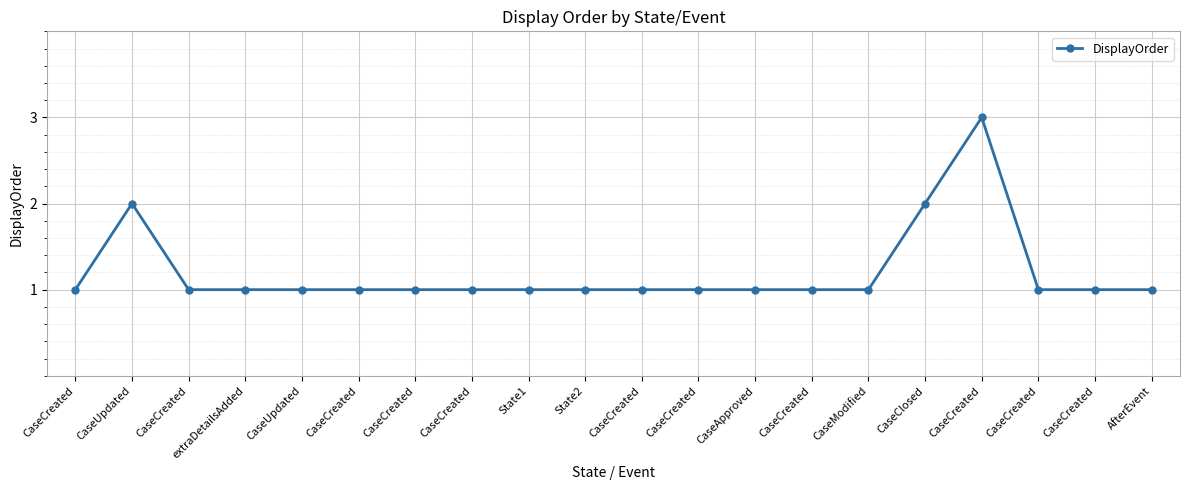

What is the average value?

1